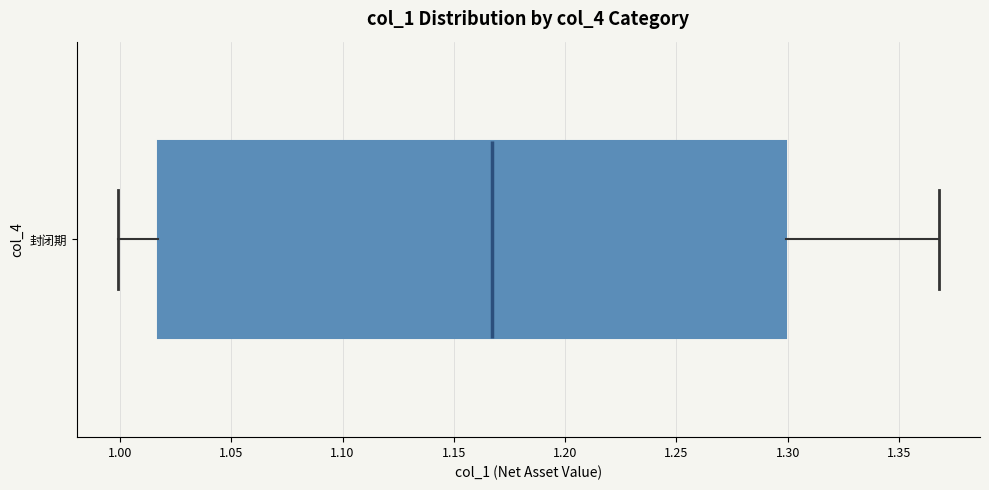

Read this box plot against the x-axis: the position of the median line, the range covered by the box, and the ends of both whiskers. The values are not printed on the chart, so give them approximately, as read against the axis.

median 1.165, box 1.015 to 1.300, whiskers 1.000 to 1.370